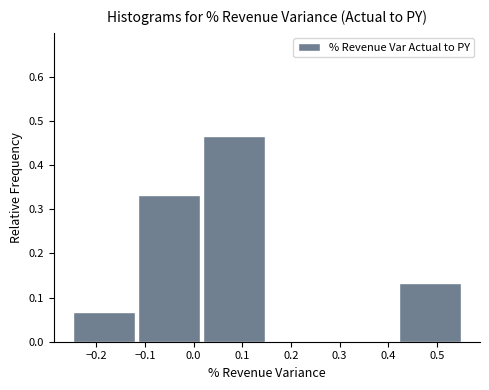

How tall is the bar that spans -0.11 to 0.02 on the x-axis? Neither the bar edges nor the heights are printed on the chart, so give them approximately, as read against the axes.

0.33